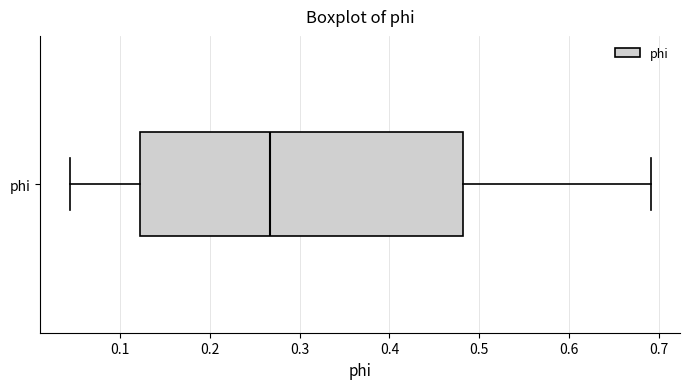

Transcribe this box plot: give where the median line is, the range the box spans, and where the two whiskers end, as read against the x-axis. The values are not printed on the chart, so give them approximately, as read against the axis.

median 0.27, box 0.12 to 0.48, whiskers 0.04 to 0.69